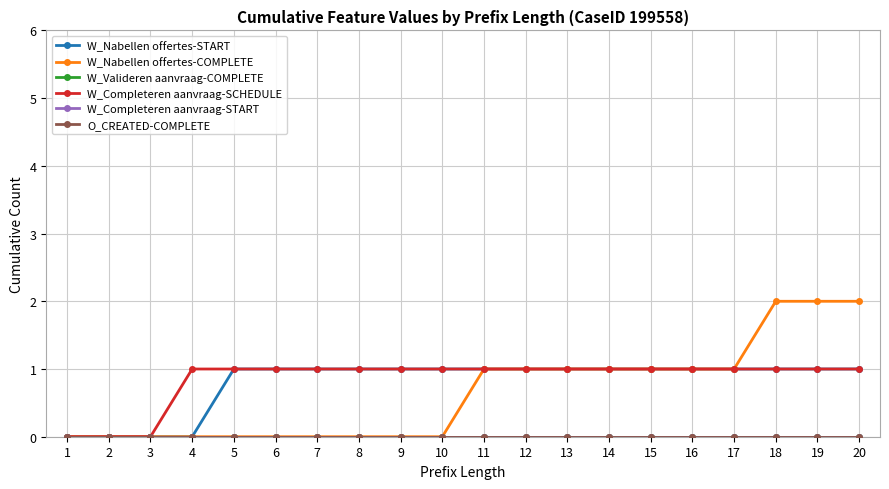

What is the average value of the W_Completeren aanvraag-SCHEDULE series?

1